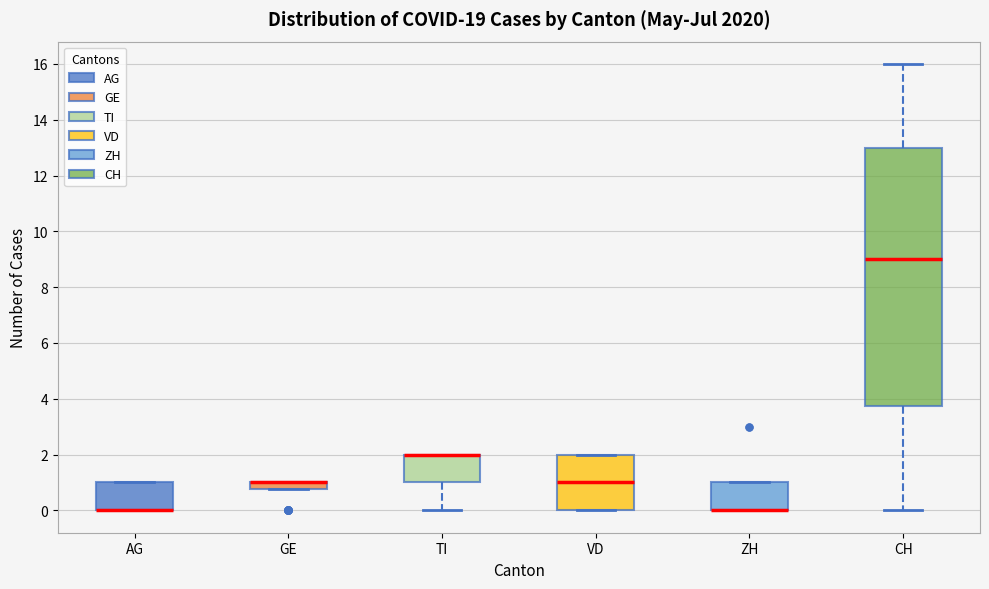

Where is the lower edge of the box for VD on the y-axis? The values are not printed on the chart, so give them approximately, as read against the axis.

0.0